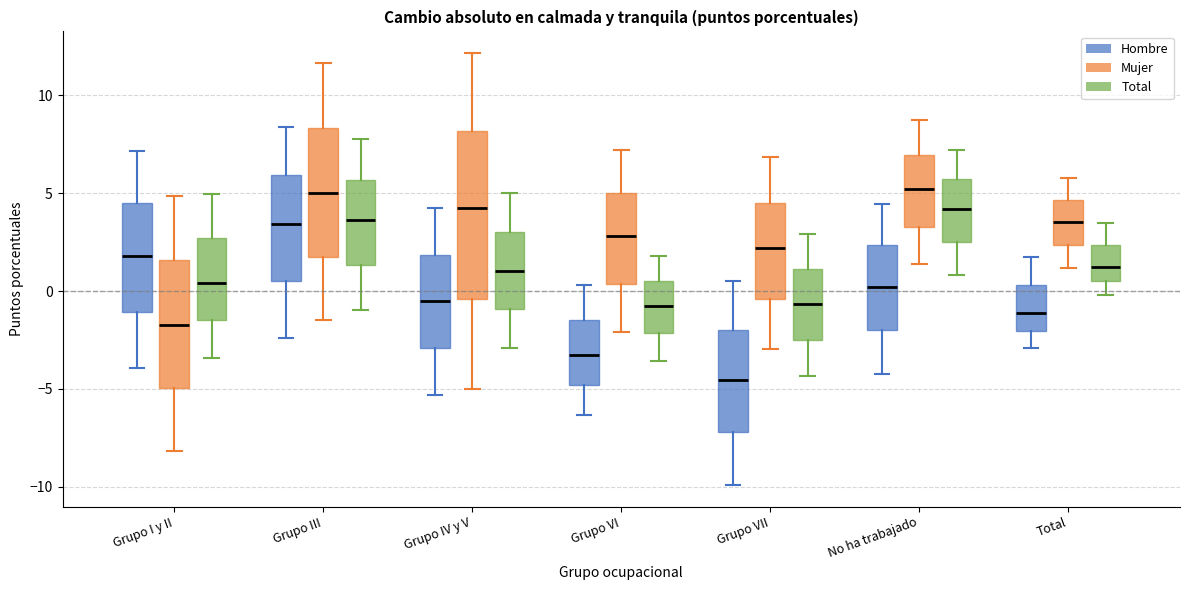

Reading left to right, read every box against the y-axis: the position of its median line, the range the box covers, and the ends of its whiskers. The values are not printed on the chart, so give them approximately, as read against the axis.

Grupo I y II (Hombre): median 2.0, box -1.0 to 4.5, whiskers -4.0 to 7.0
Grupo I y II (Mujer): median -1.5, box -5.0 to 1.5, whiskers -8.0 to 5.0
Grupo I y II (Total): median 0.5, box -1.5 to 2.5, whiskers -3.5 to 5.0
Grupo III (Hombre): median 3.5, box 0.5 to 6.0, whiskers -2.5 to 8.5
Grupo III (Mujer): median 5.0, box 2.0 to 8.5, whiskers -1.5 to 11.5
Grupo III (Total): median 3.5, box 1.5 to 5.5, whiskers -1.0 to 8.0
Grupo IV y V (Hombre): median -0.5, box -3.0 to 2.0, whiskers -5.5 to 4.0
Grupo IV y V (Mujer): median 4.0, box -0.5 to 8.0, whiskers -5.0 to 12.0
Grupo IV y V (Total): median 1.0, box -1.0 to 3.0, whiskers -3.0 to 5.0
Grupo VI (Hombre): median -3.5, box -5.0 to -1.5, whiskers -6.5 to 0.5
Grupo VI (Mujer): median 3.0, box 0.5 to 5.0, whiskers -2.0 to 7.0
Grupo VI (Total): median -0.5, box -2.0 to 0.5, whiskers -3.5 to 2.0
Grupo VII (Hombre): median -4.5, box -7.0 to -2.0, whiskers -10.0 to 0.5
Grupo VII (Mujer): median 2.0, box -0.5 to 4.5, whiskers -3.0 to 7.0
Grupo VII (Total): median -0.5, box -2.5 to 1.0, whiskers -4.5 to 3.0
No ha trabajado (Hombre): median 0.0, box -2.0 to 2.5, whiskers -4.0 to 4.5
No ha trabajado (Mujer): median 5.0, box 3.5 to 7.0, whiskers 1.5 to 8.5
No ha trabajado (Total): median 4.0, box 2.5 to 5.5, whiskers 1.0 to 7.0
Total (Hombre): median -1.0, box -2.0 to 0.5, whiskers -3.0 to 2.0
Total (Mujer): median 3.5, box 2.5 to 4.5, whiskers 1.0 to 6.0
Total (Total): median 1.0, box 0.5 to 2.5, whiskers 0.0 to 3.5